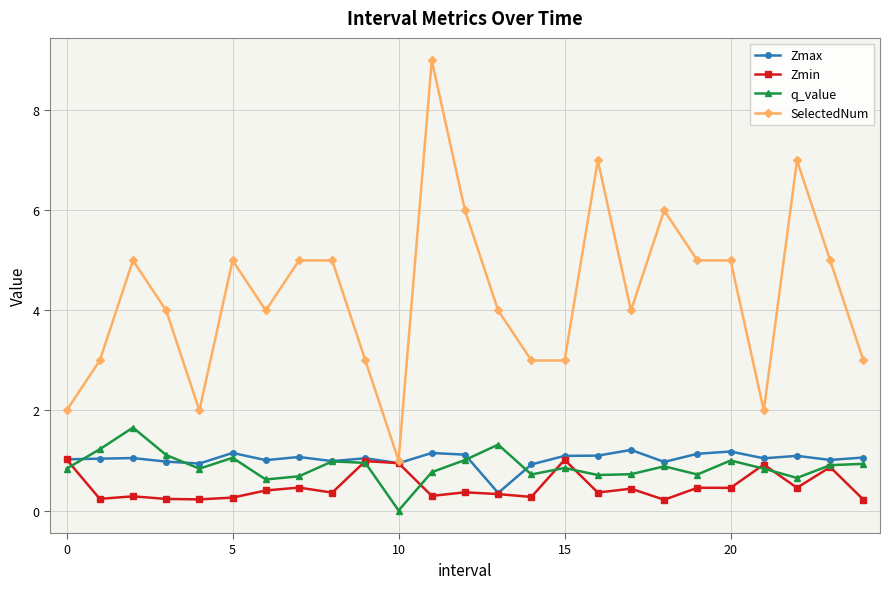

What is the value of the q_value point at the 2nd from the left?

1.2